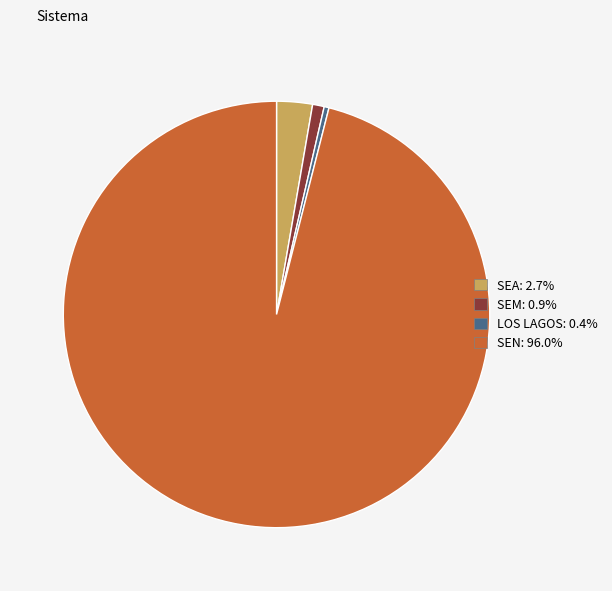

Does any single category account for the majority?

Yes